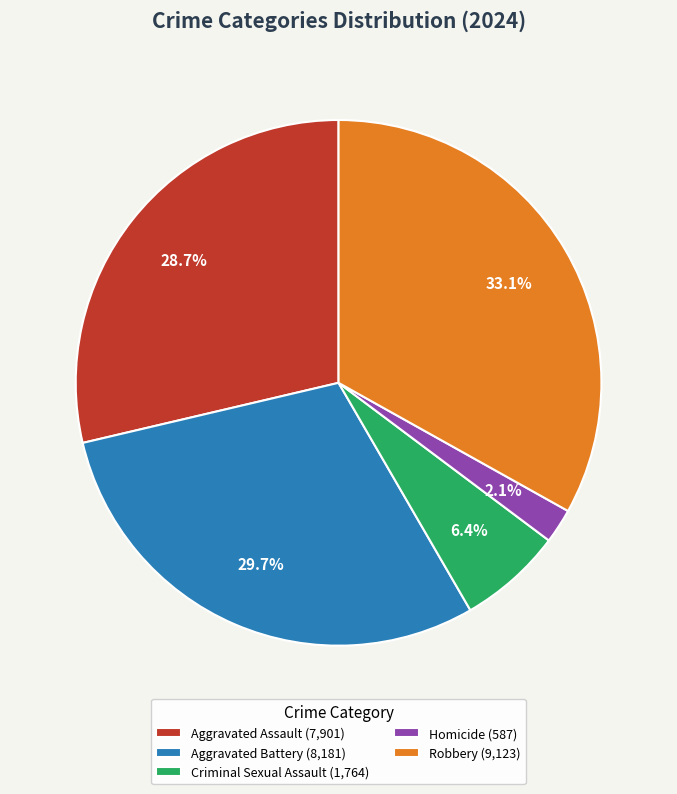

To the nearest percent, what portion does Homicide represent?

2%